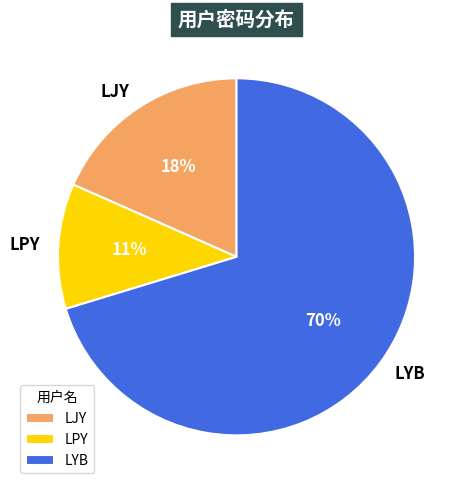

Rank the categories by value from lowest to highest.

LPY, LJY, LYB